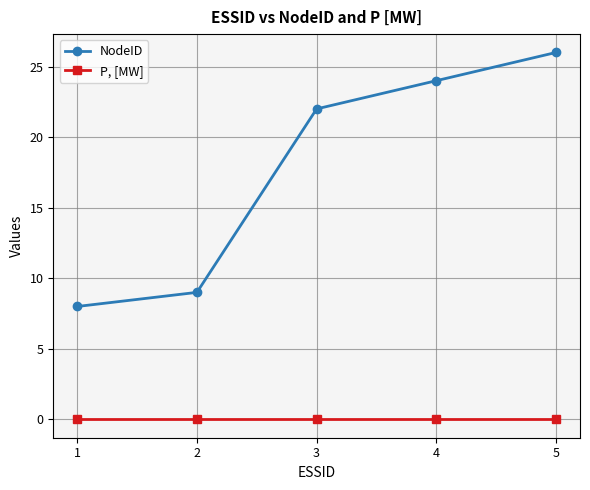

Is it true that NodeID equals 36 at 3?

False